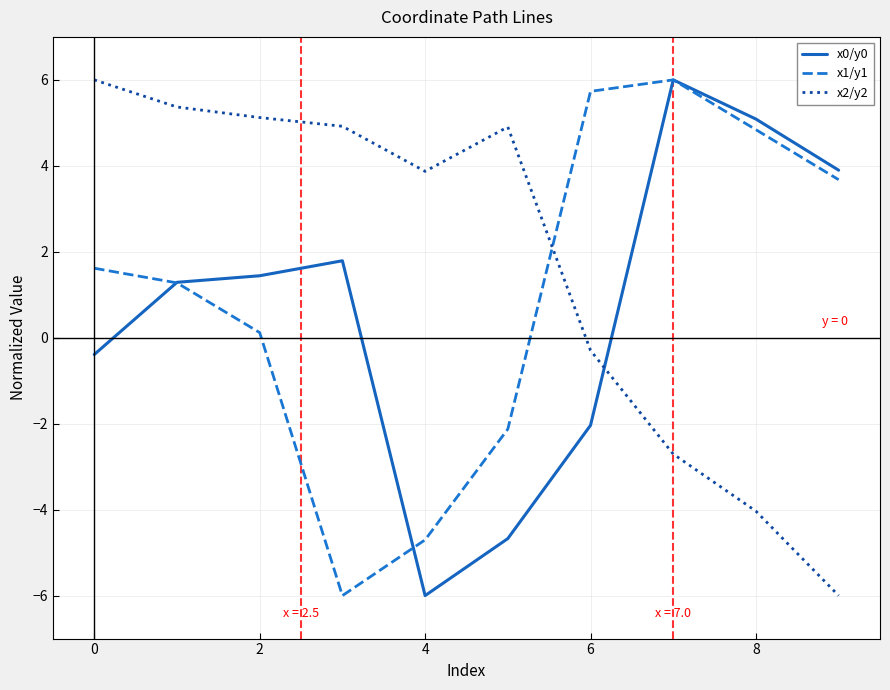

How many distinct data groups are displayed?

3